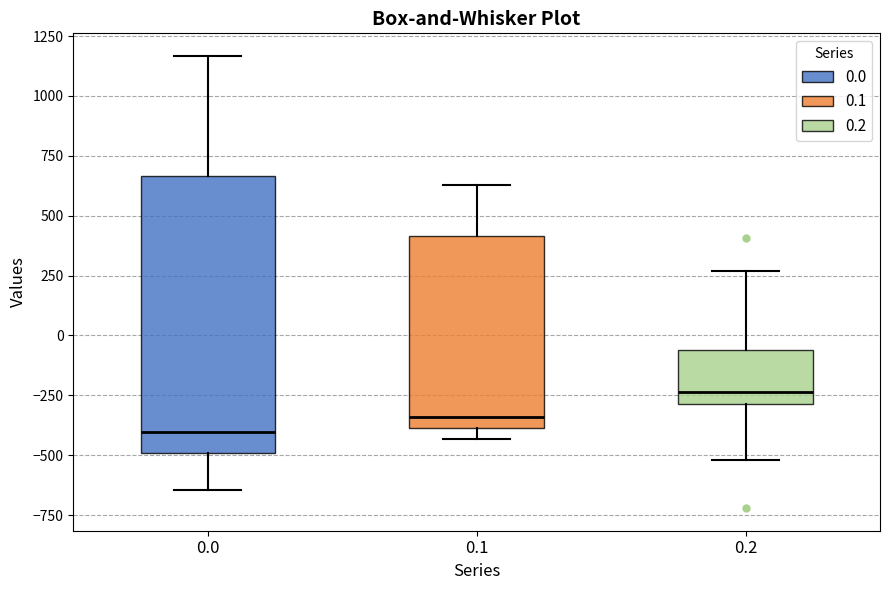

Comparing the boxes themselves (not the whiskers), which one is the tallest?

0.0